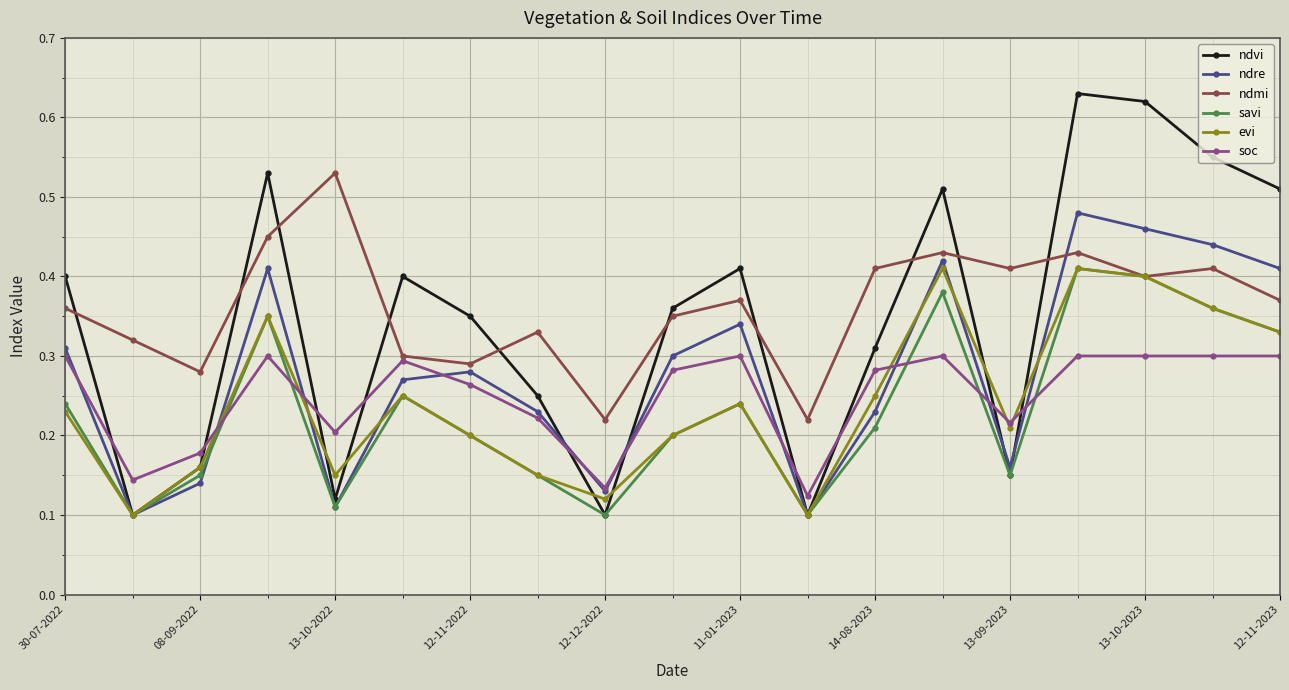

Which series has the largest range (max minus min)?

ndvi